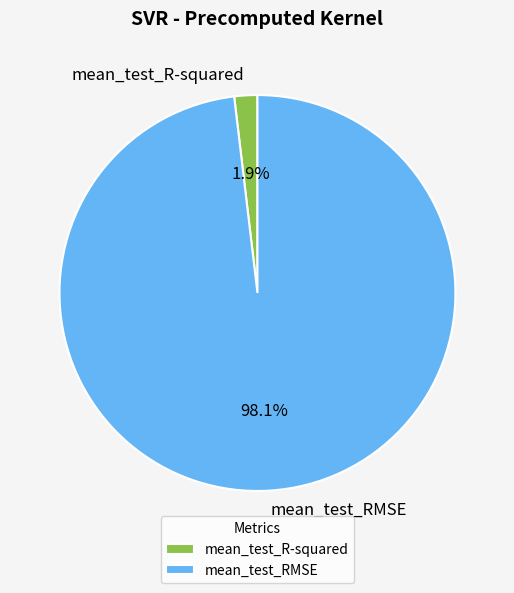

To the nearest percent, what is the difference between the largest and smallest slice percentages?

96%